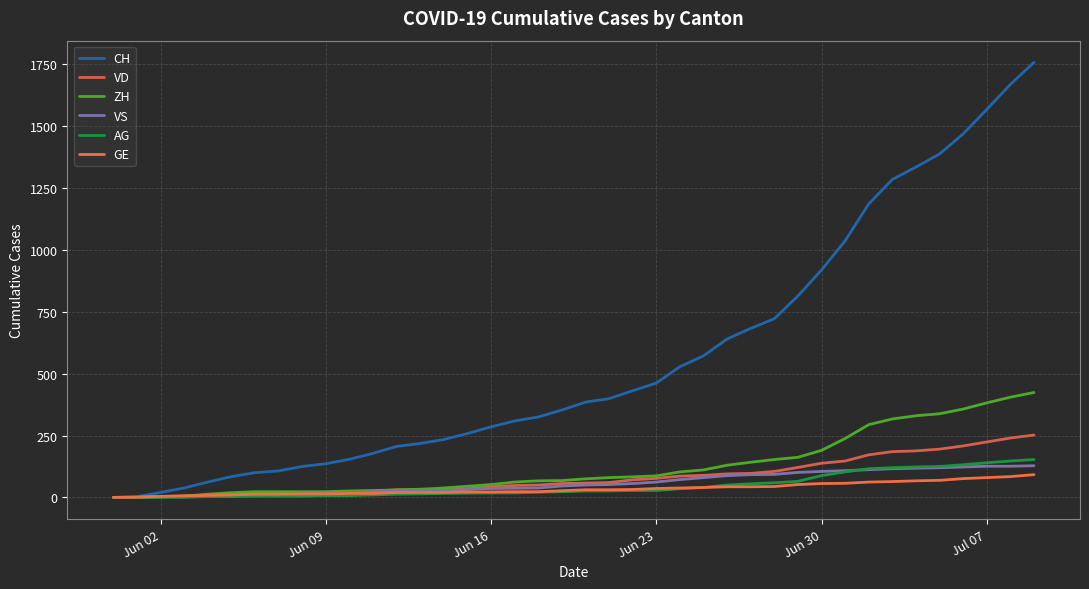

What is the difference between the maximum and minimum values in the VD series?

252